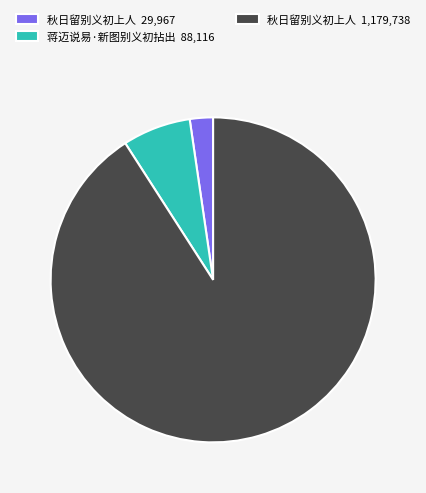

How many slices are in this pie chart?

3